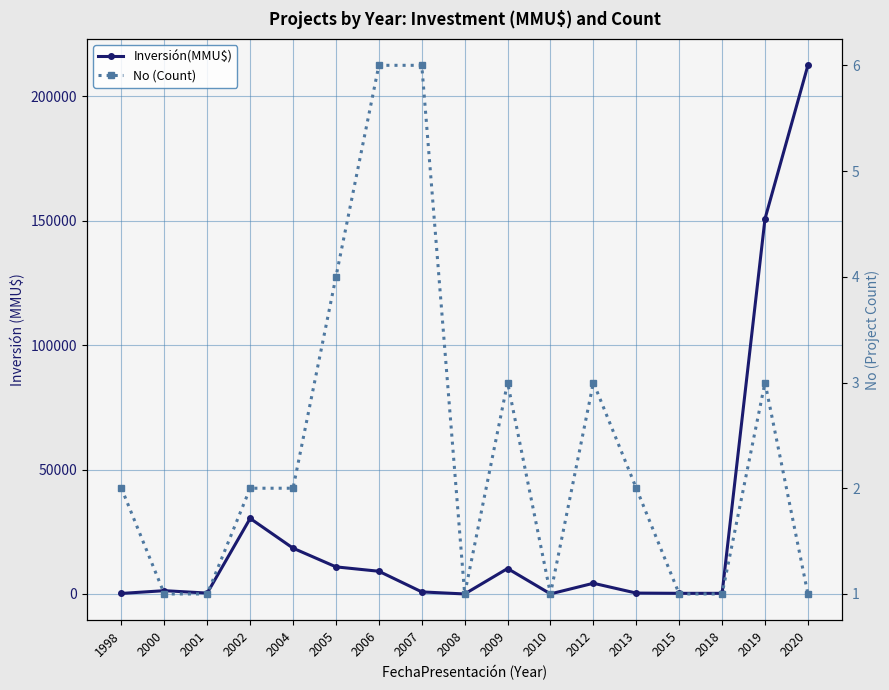

True or false: Inversión(MMU$) has more than 0 points higher than both neighbors.

True